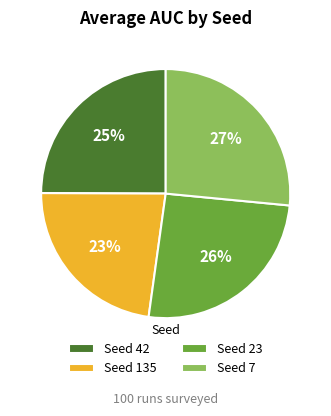

To the nearest percent, what is the average slice percentage?

25%